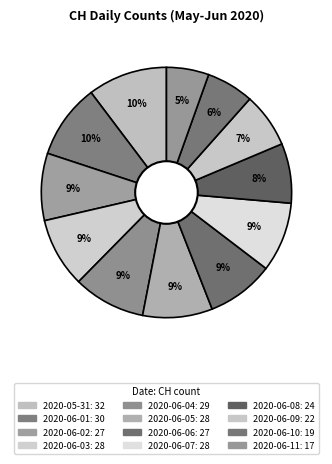

Do 2020-06-08 and 2020-06-03 together represent more than half of the pie?

No